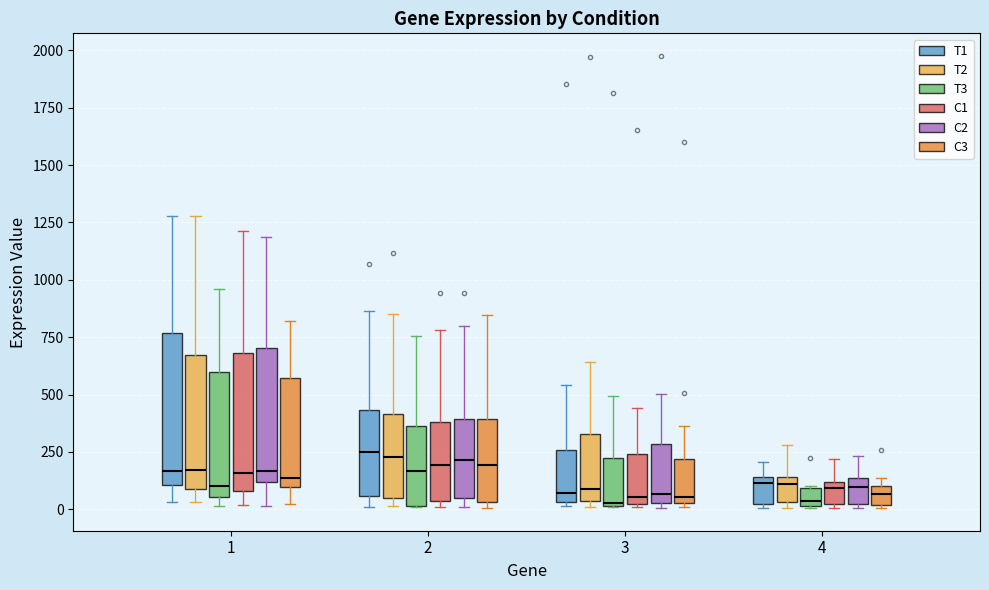

Where does the median line of the box for 2 (C2) sit on the y-axis? The values are not printed on the chart, so give them approximately, as read against the axis.

200